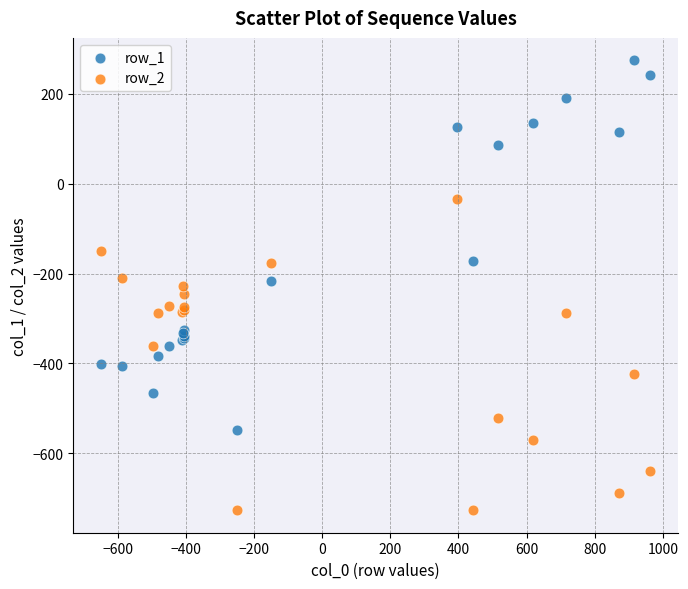

In the row_1 series, what Y value is closest to -136?

-173.1